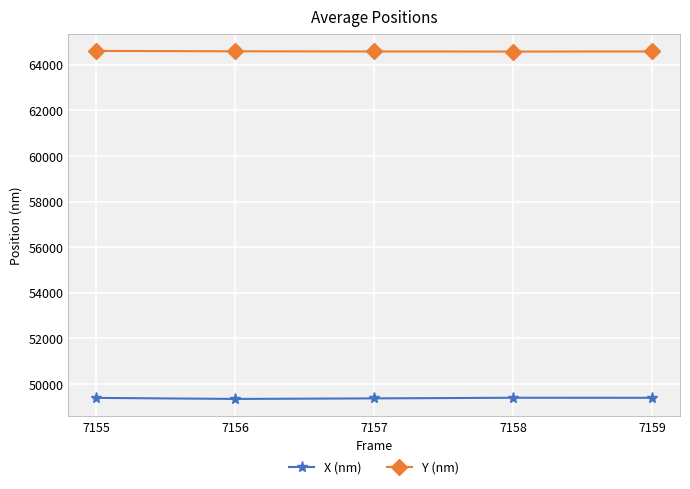

What is the sum of all Y (nm) values?

322955.9